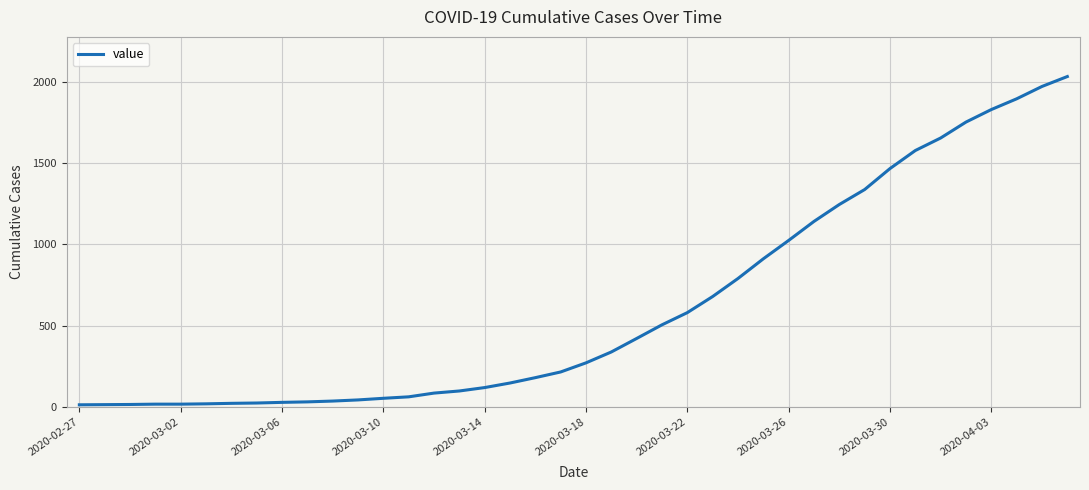

What is the difference between the maximum and minimum values?

2019